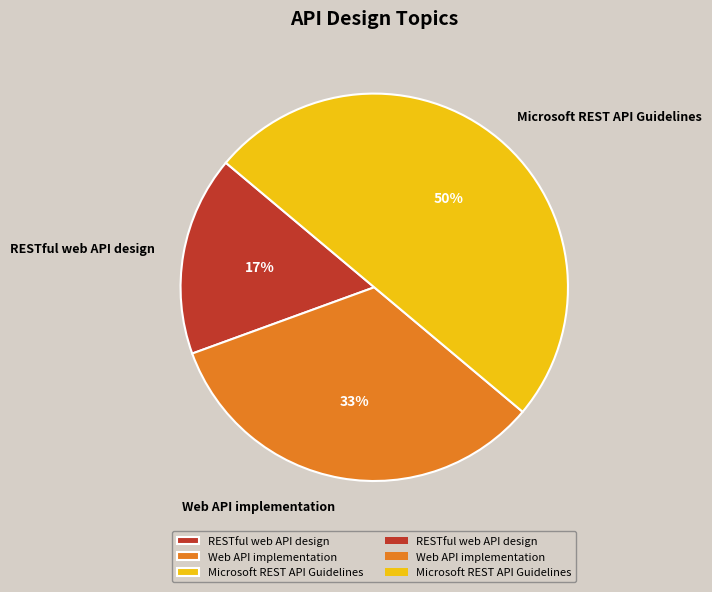

To the nearest percent, what is the combined percentage of RESTful web API design and Microsoft REST API Guidelines?

67%